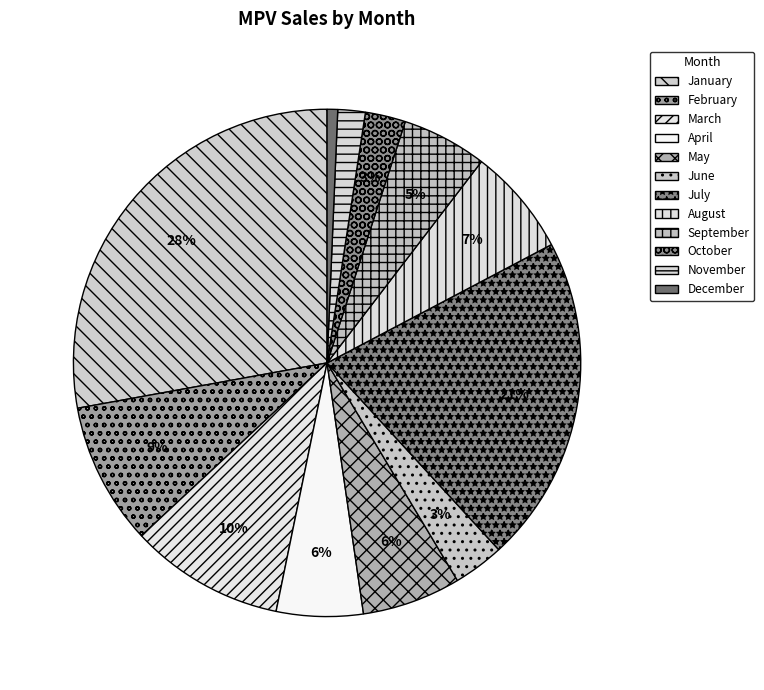

Combined, do May and September account for over 50%?

No